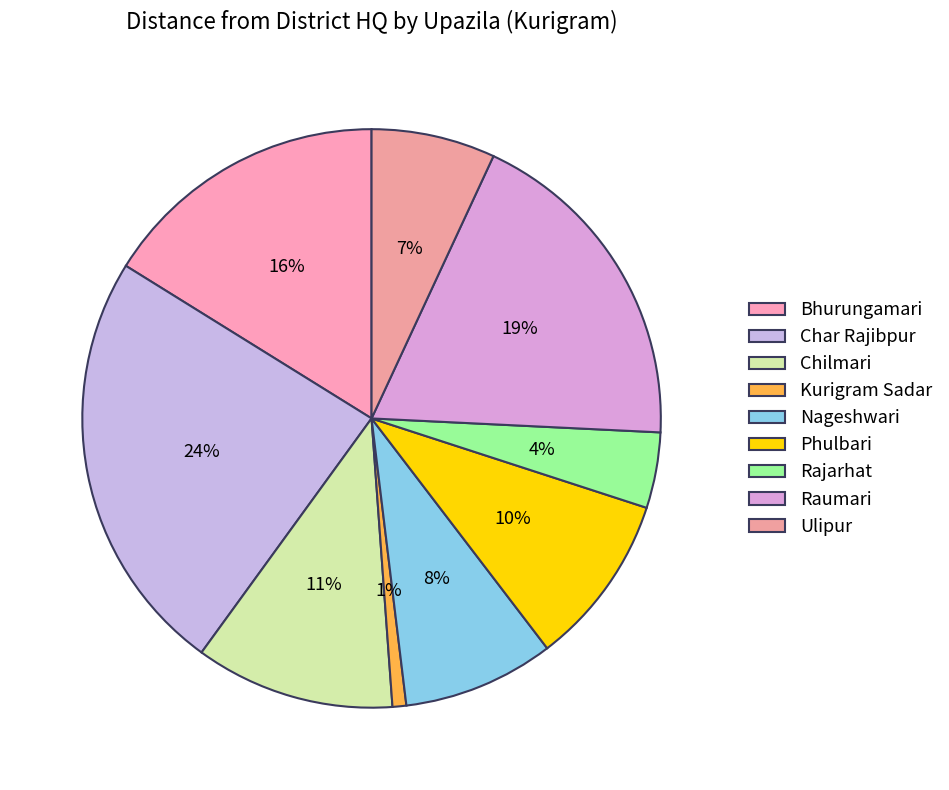

Is Kurigram Sadar the majority of the pie?

No